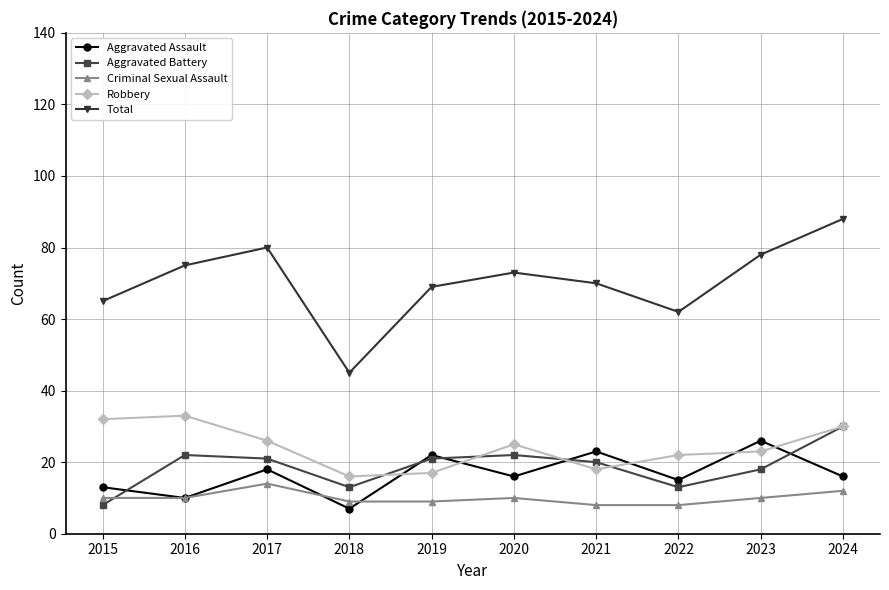

Is it true that Total equals 73 at 2020?

True